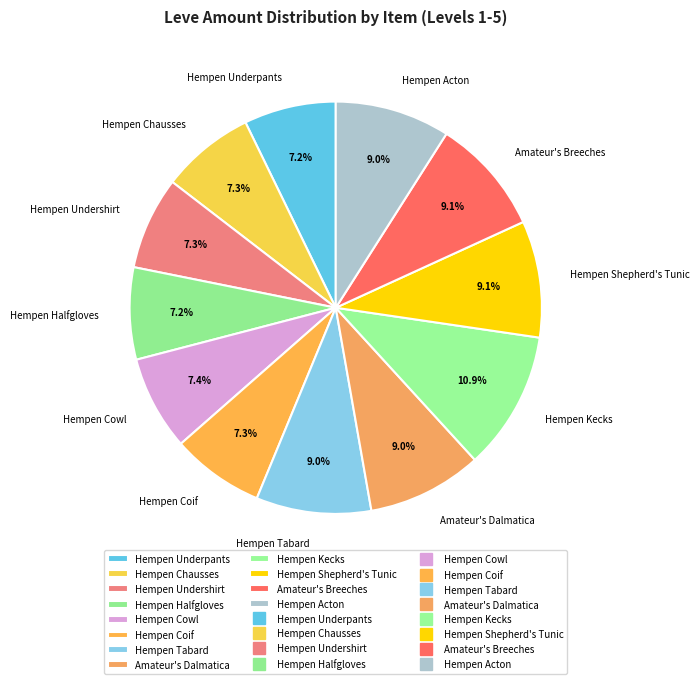

What is the total percentage of Hempen Underpants and Hempen Halfgloves?

14.4%